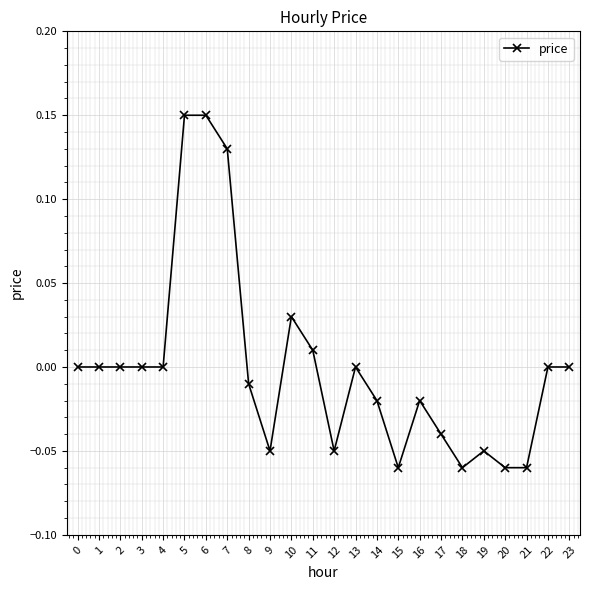

True or false: there are more than 0 points higher than both neighbors.

True